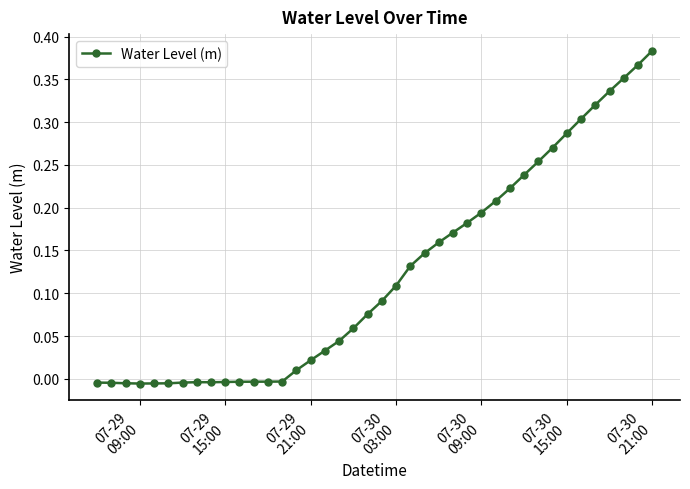

What is the sum of all values?

4.9